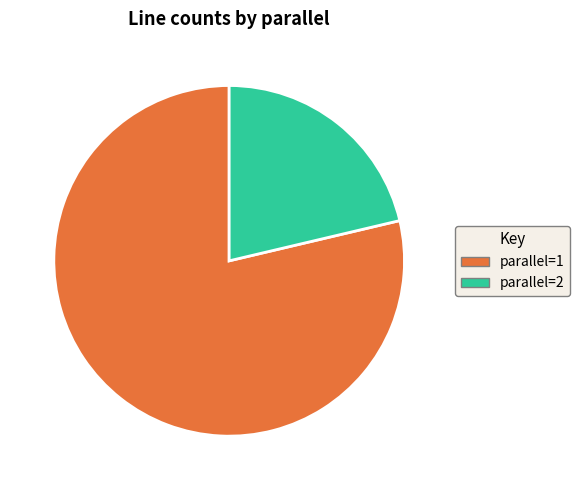

Count the number of slices in the pie.

2